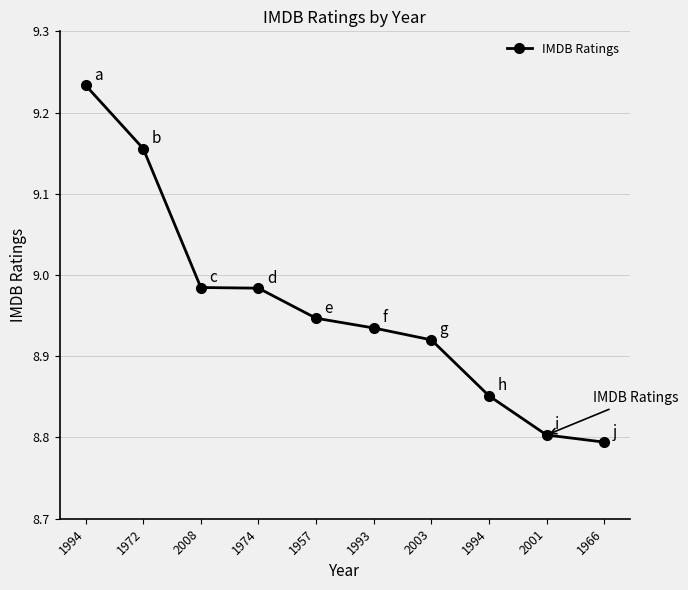

What value does the data have at 1966?

8.8